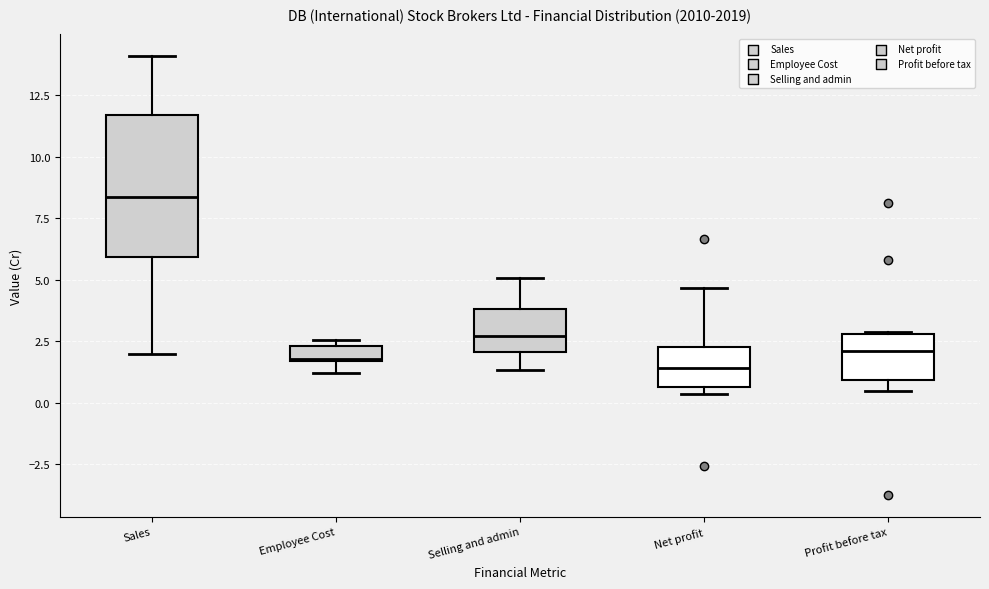

Comparing the boxes themselves (not the whiskers), which one is the tallest?

Sales